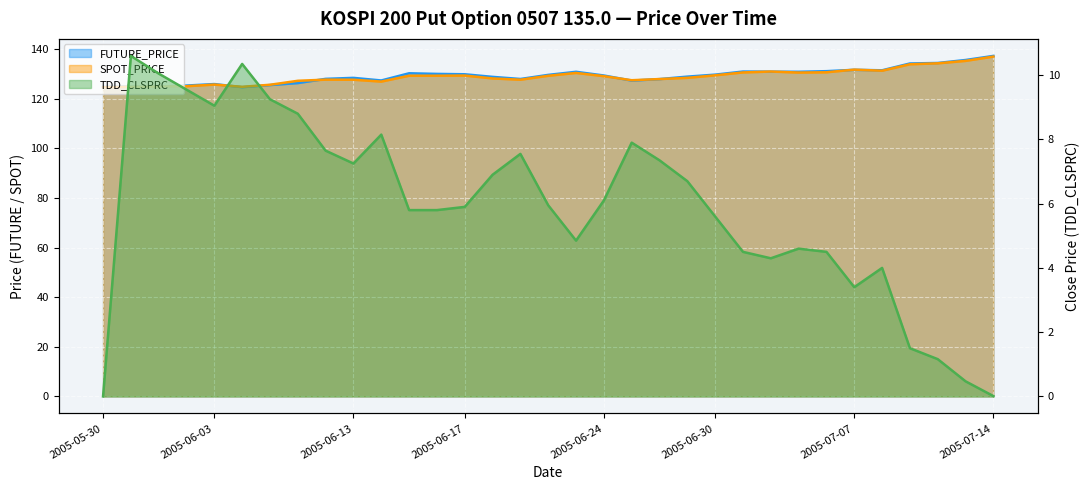

What is the label of the 19th point from the left?

2005-06-24